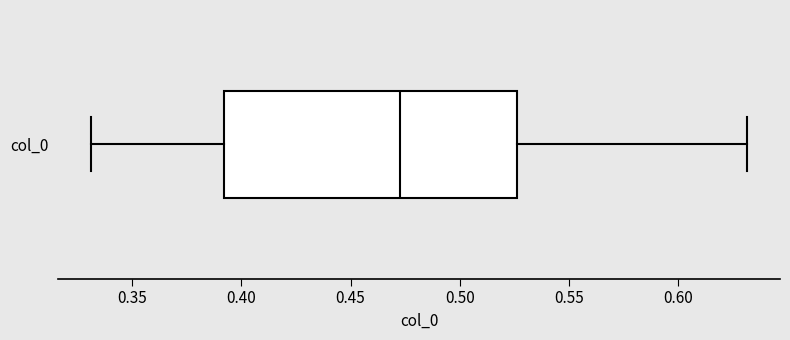

Read this box plot against the x-axis: the position of the median line, the range covered by the box, and the ends of both whiskers. The values are not printed on the chart, so give them approximately, as read against the axis.

median 0.470, box 0.390 to 0.525, whiskers 0.330 to 0.630